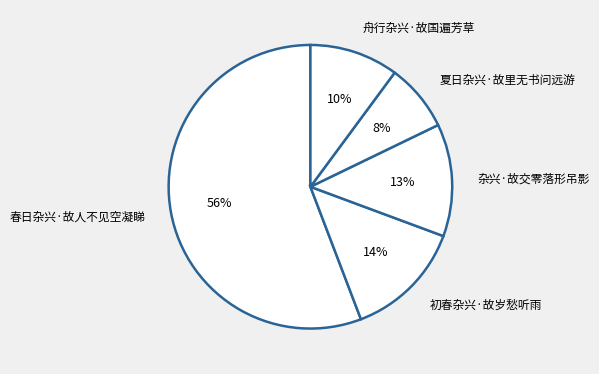

To the nearest percent, what is the average slice percentage?

20%